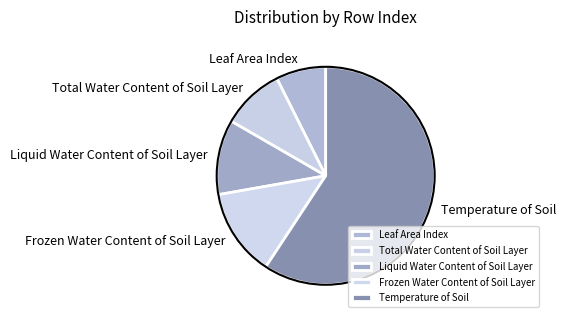

The Total Water Content of Soil Layer slice represents 9% of the pie. True or false?

True